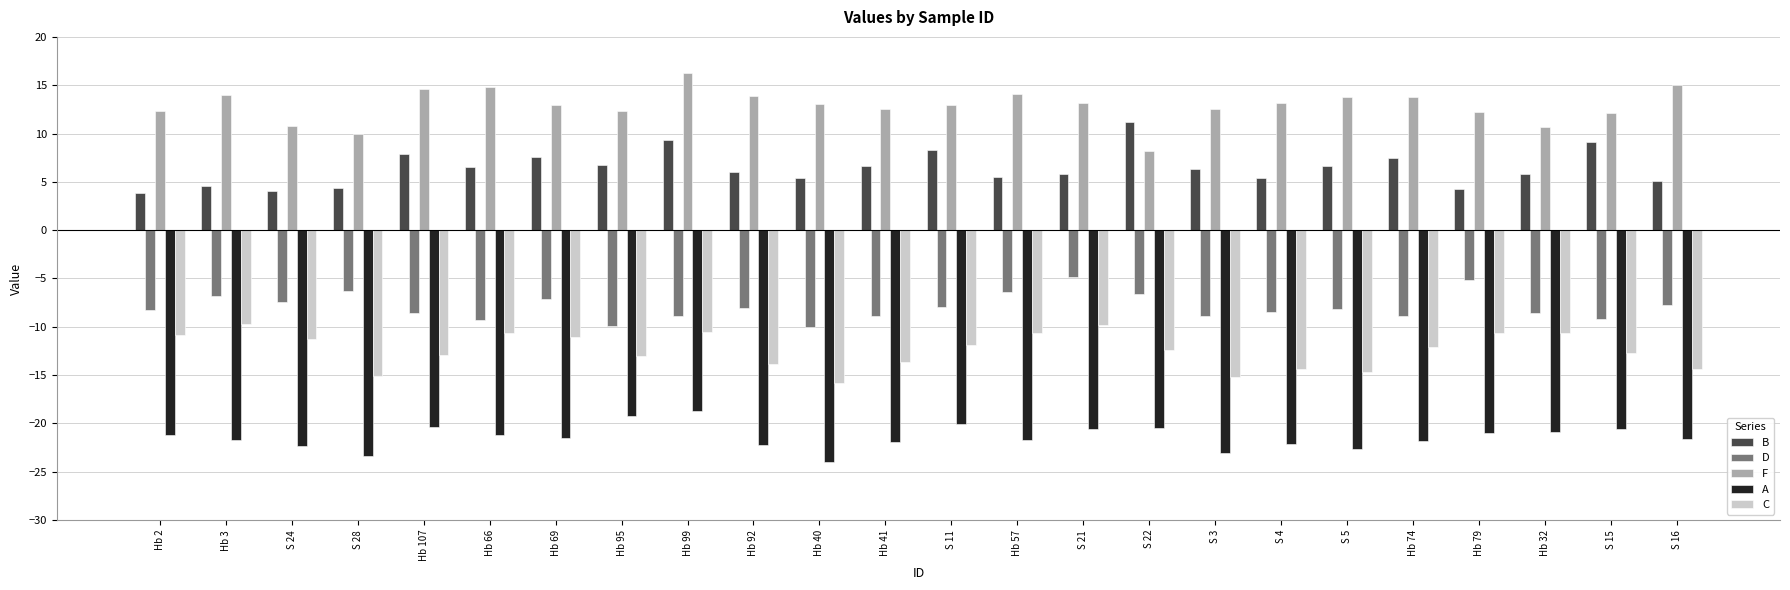

What is the difference between the highest and lowest values at S 11?

33.0